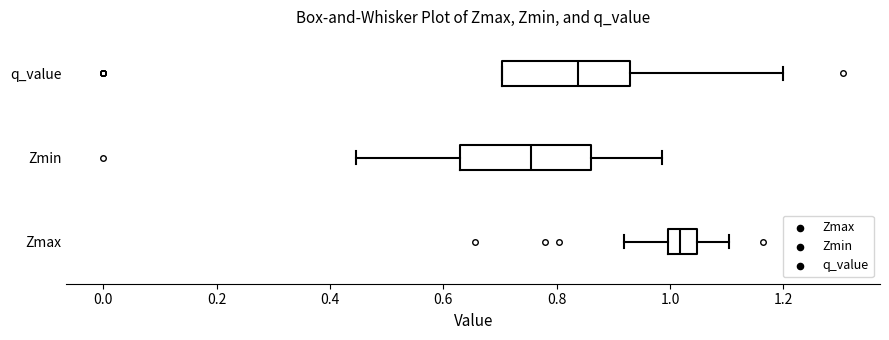

Reading bottom to top, read every box against the x-axis: the position of its median line, the range the box covers, and the ends of its whiskers. The values are not printed on the chart, so give them approximately, as read against the axis.

Zmax: median 1.02, box 1.00 to 1.04, whiskers 0.92 to 1.10
Zmin: median 0.76, box 0.64 to 0.86, whiskers 0.44 to 0.98
q_value: median 0.84, box 0.70 to 0.92, whiskers 0.70 to 1.20